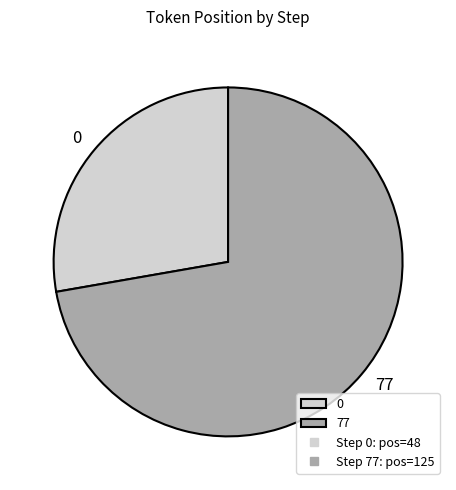

Is it true that 0 is 28% of the pie?

True